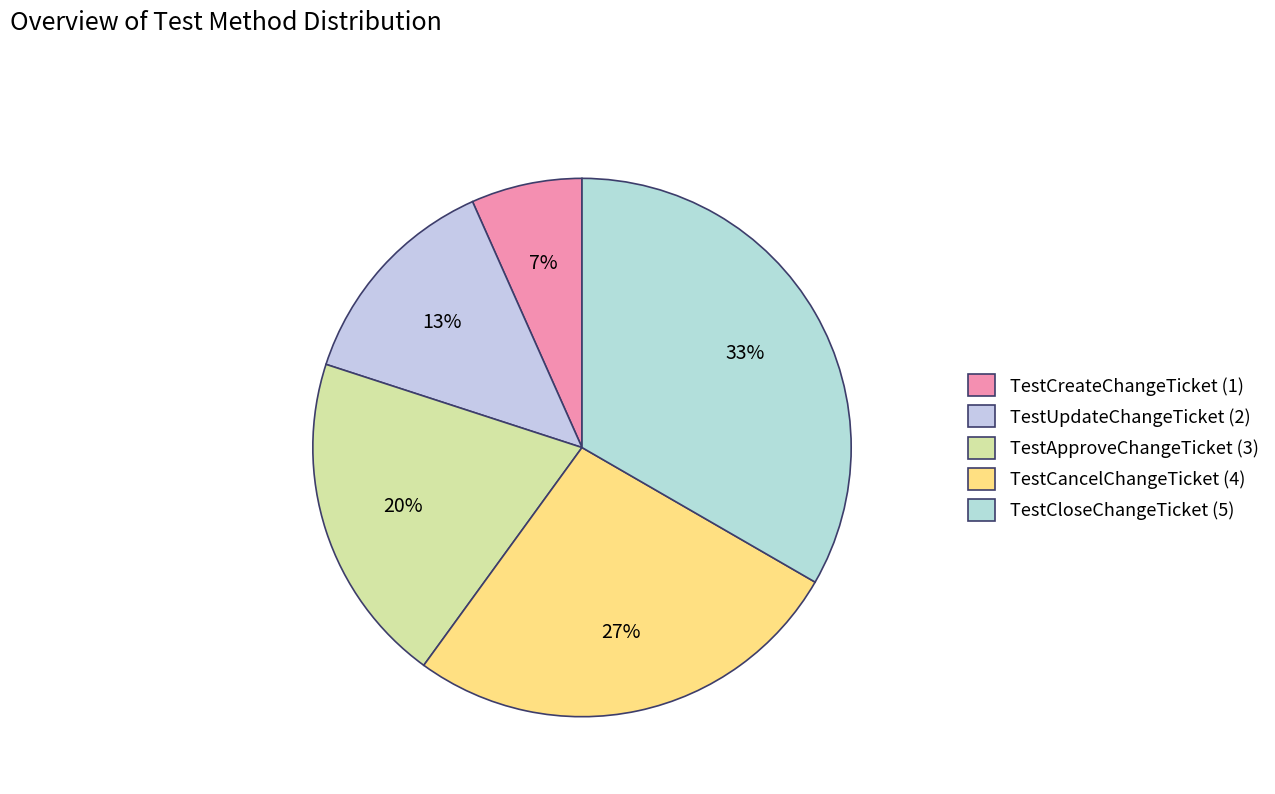

Count the number of slices in the pie.

5